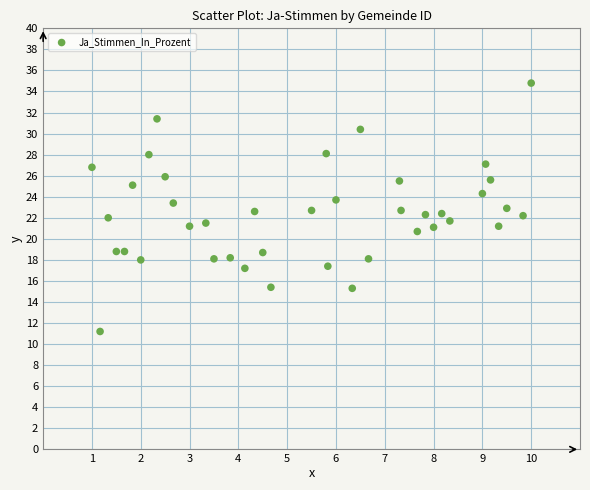

What is the range of Y values (max minus min)?

23.6